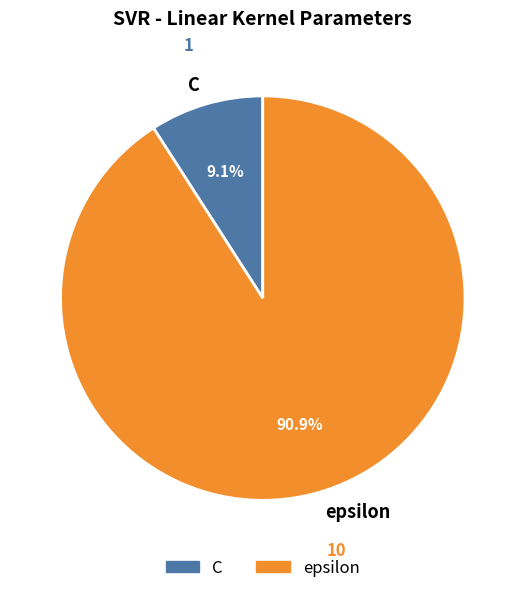

To the nearest percent, what is the combined percentage of epsilon and C?

100%